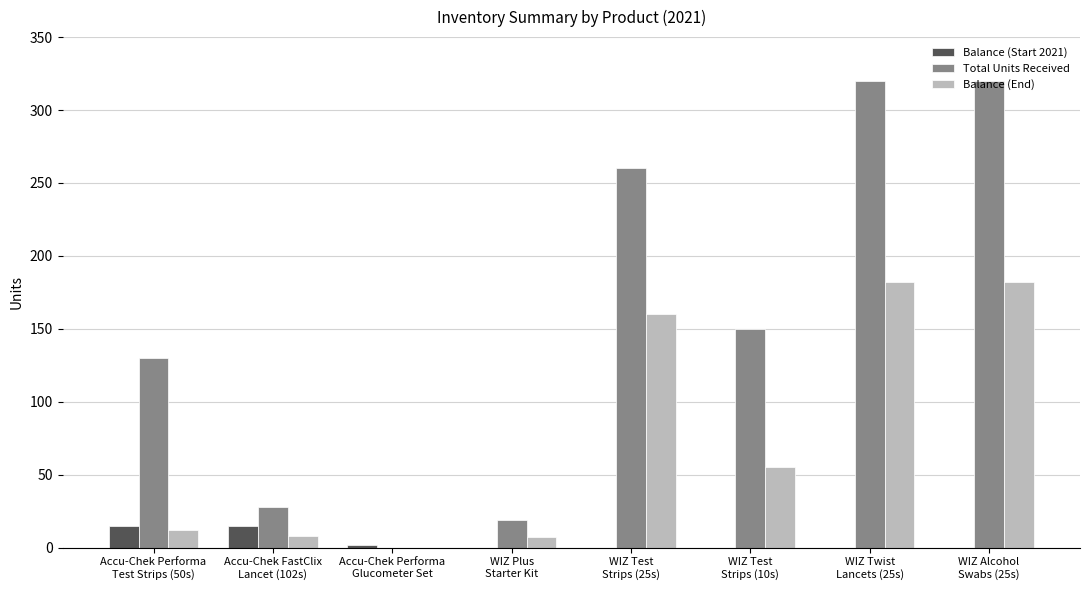

True or false: Total Units Received has a value of 0 at Accu-Chek Performa
Glucometer Set.

True